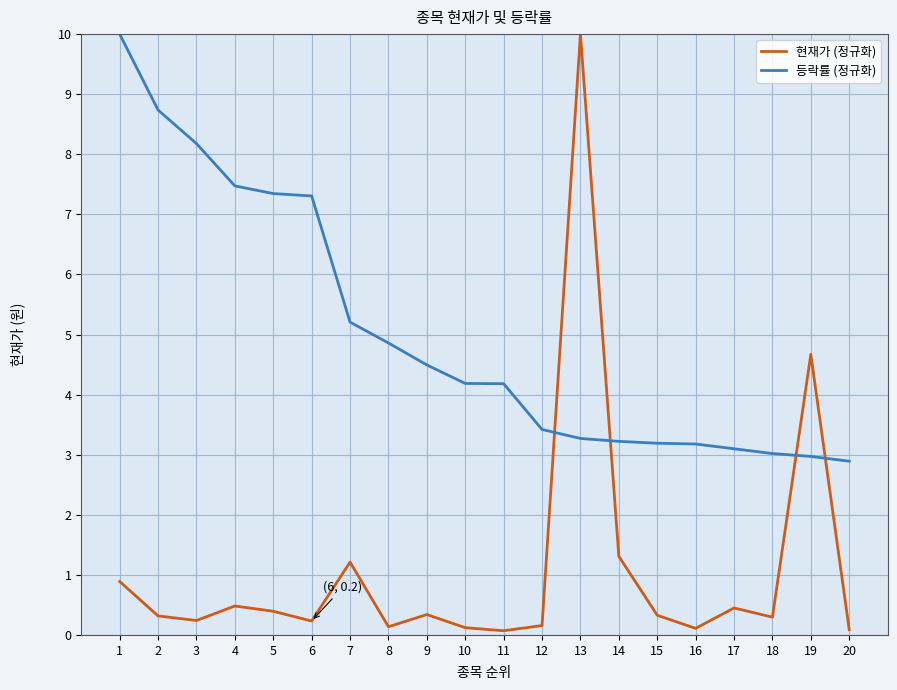

Where do 등락률 (정규화) and 현재가 (정규화) first cross each other?

12 and 13